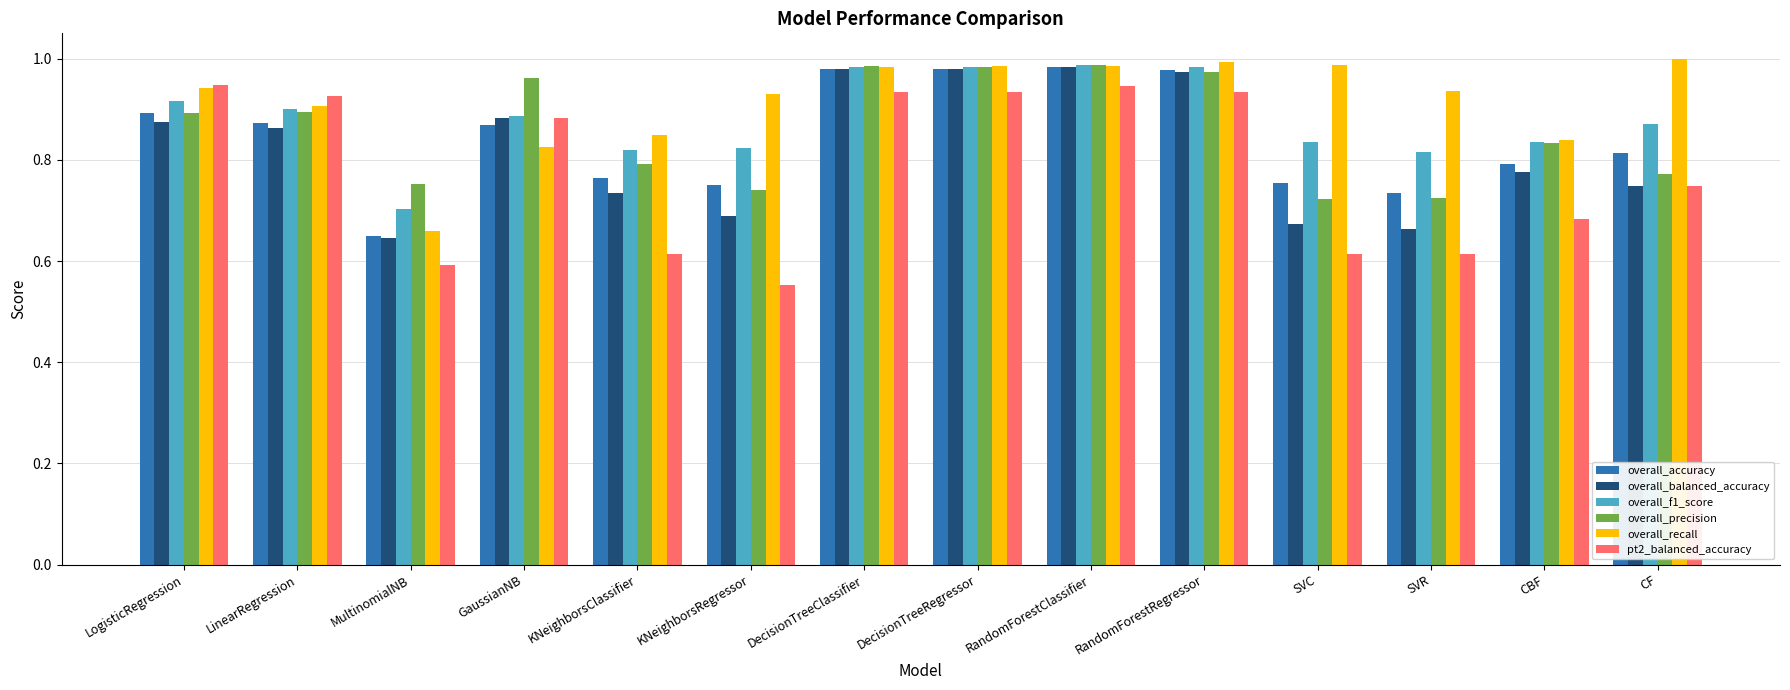

What is the sum of all overall_recall values?

12.8